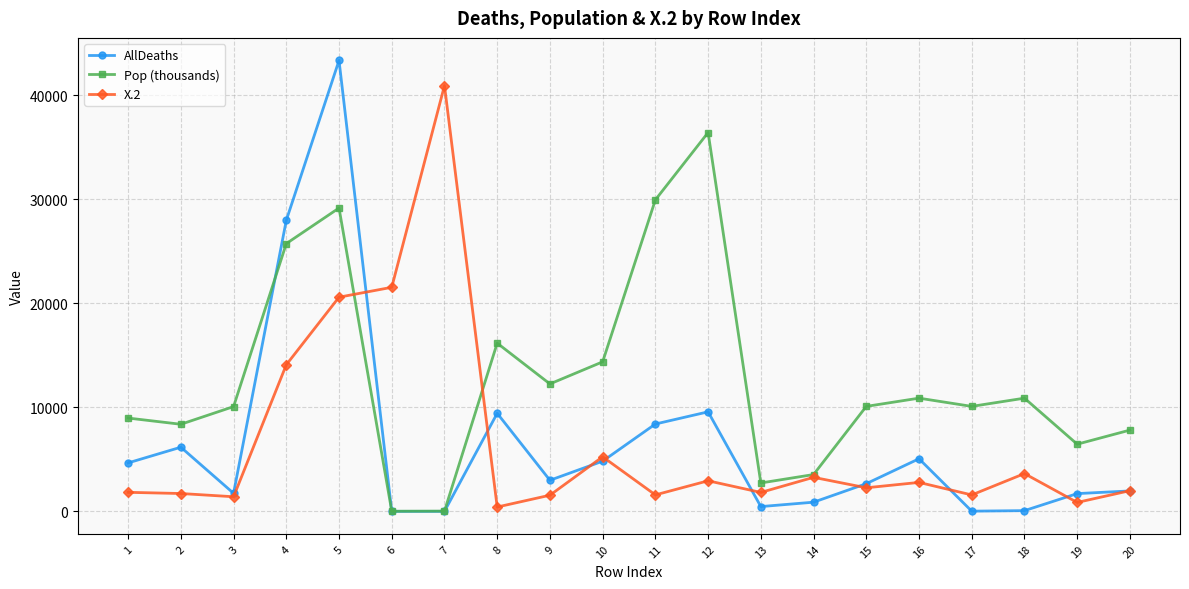

Which series has the widest spread of values?

AllDeaths